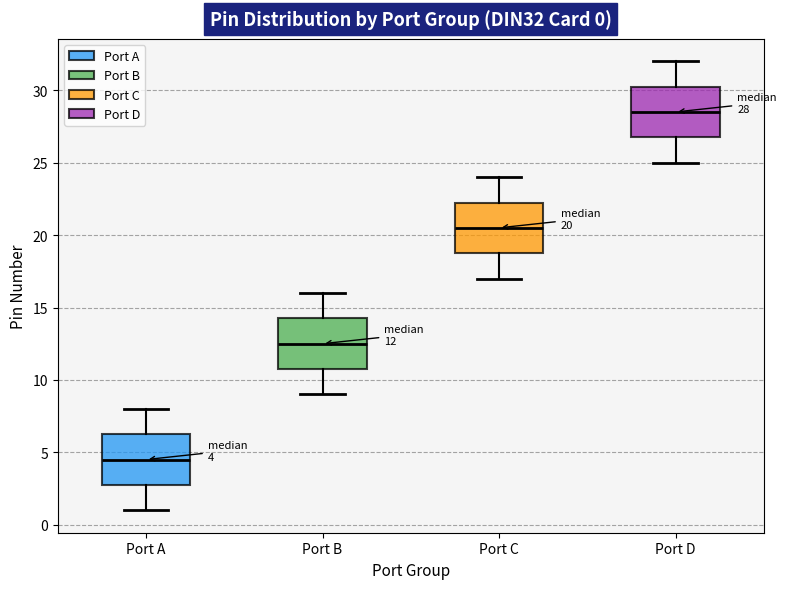

Which box's median line is the lowest?

Port A